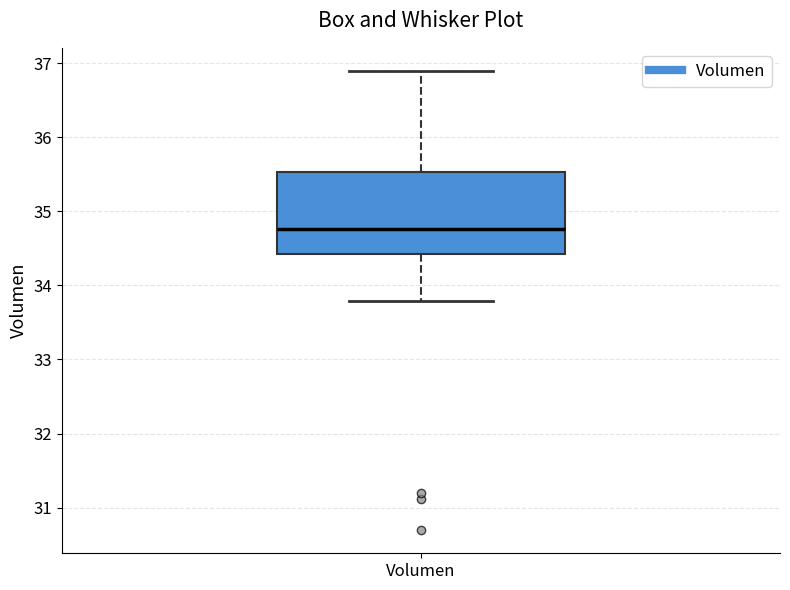

Transcribe this box plot: give where the median line is, the range the box spans, and where the two whiskers end, as read against the y-axis. The values are not printed on the chart, so give them approximately, as read against the axis.

median 34.8, box 34.4 to 35.5, whiskers 33.8 to 36.9